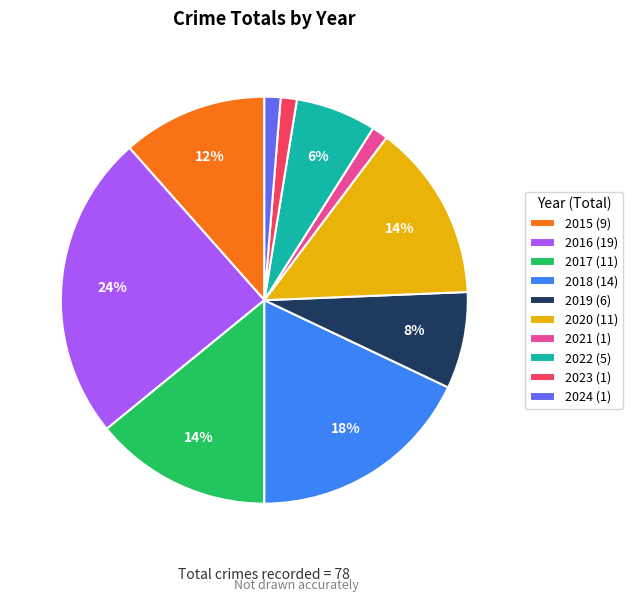

To the nearest percent, what is the average slice percentage?

10%